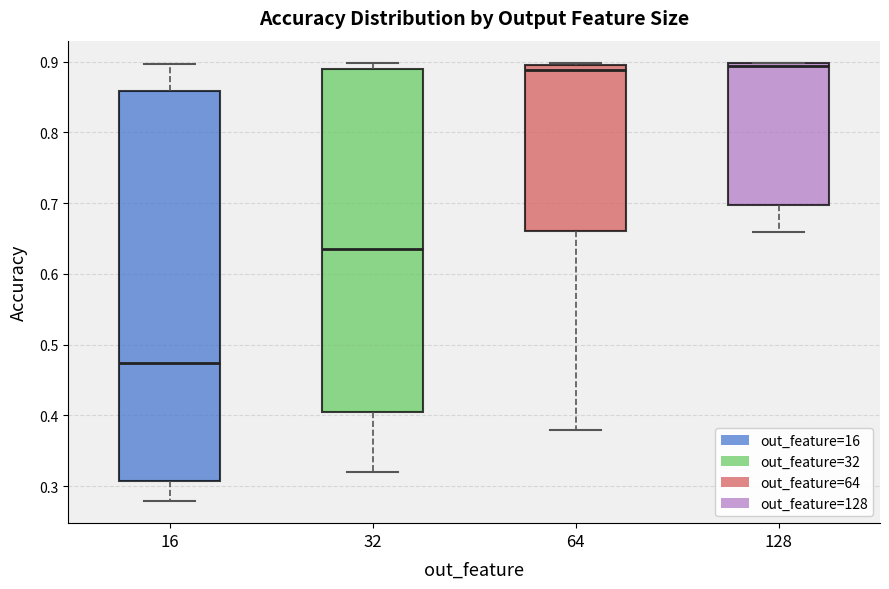

Reading left to right, transcribe this box plot: for each box, give where its median line is, the range the box spans, and where its two whiskers end, as read against the y-axis. The values are not printed on the chart, so give them approximately, as read against the axis.

16: median 0.47, box 0.31 to 0.86, whiskers 0.28 to 0.90
32: median 0.63, box 0.40 to 0.89, whiskers 0.32 to 0.90
64: median 0.89 (just below the box's upper edge), box 0.66 to 0.89, whiskers 0.38 to 0.90
128: median 0.89, box 0.70 to 0.90, whiskers 0.66 to 0.90